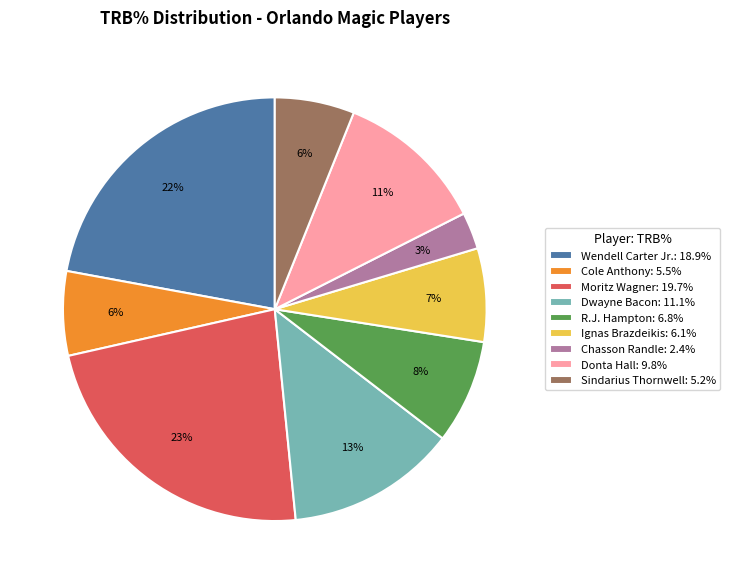

To the nearest percent, what is the combined percentage of Wendell Carter Jr.: 18.9% and Dwayne Bacon: 11.1%?

35%